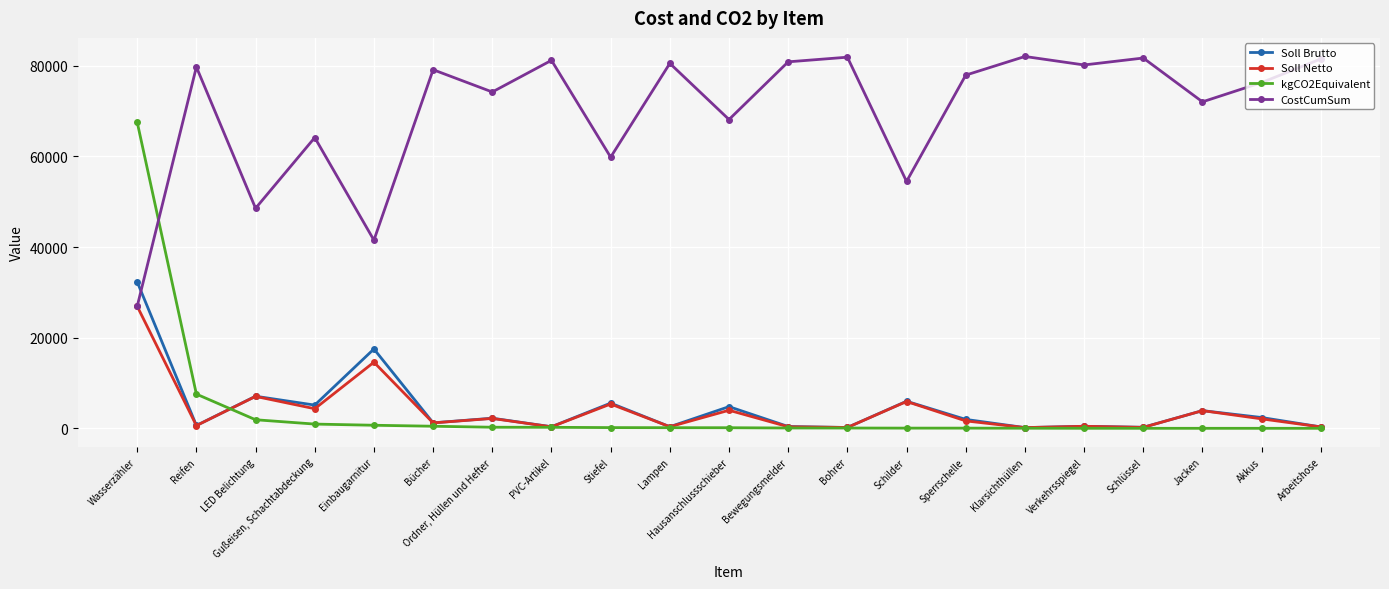

List the series in order of their peak value, lowest first.

Soll Netto, Soll Brutto, kgCO2Equivalent, CostCumSum